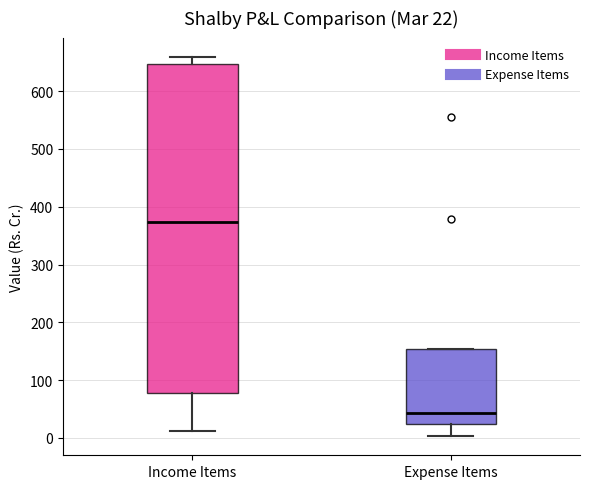

Which box has the highest median line?

Income Items